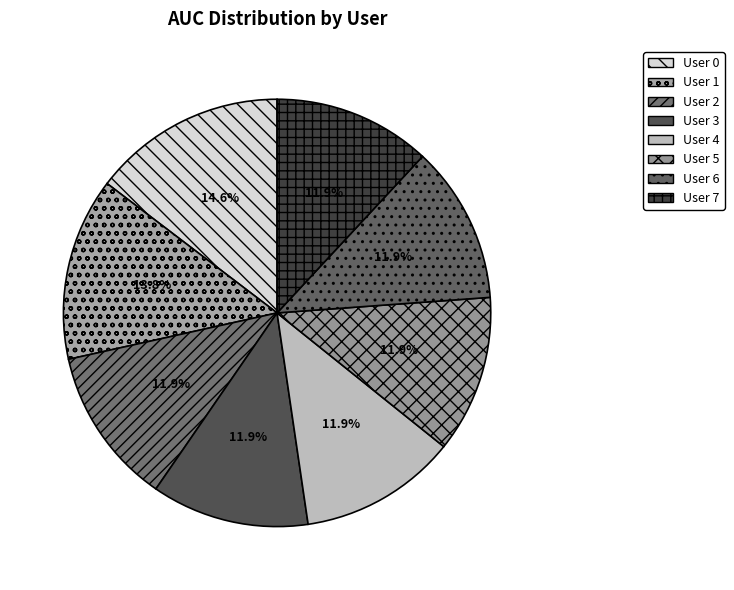

Which category has the smallest portion of the pie?

User 2